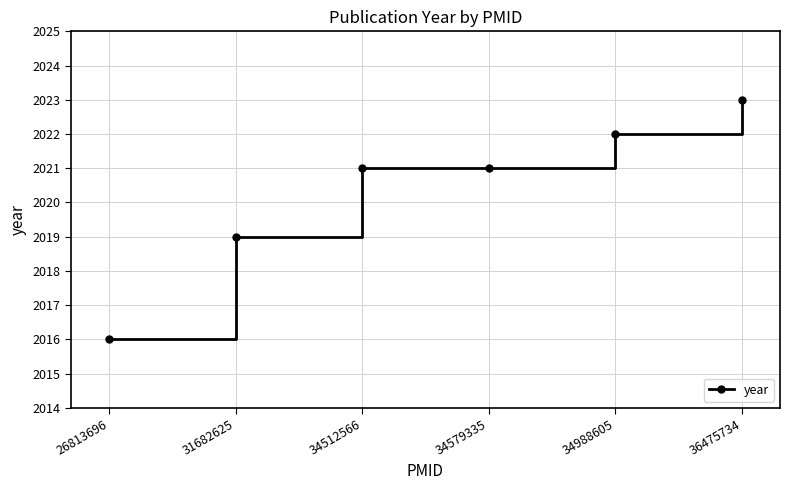

What is the change in value from 31682625 to 34988605?

+3